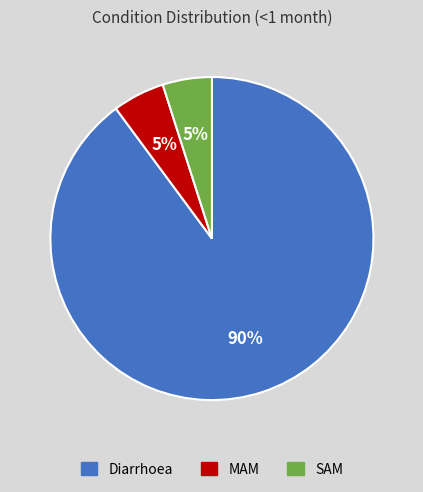

True or false: SAM accounts for 11% of the total.

False